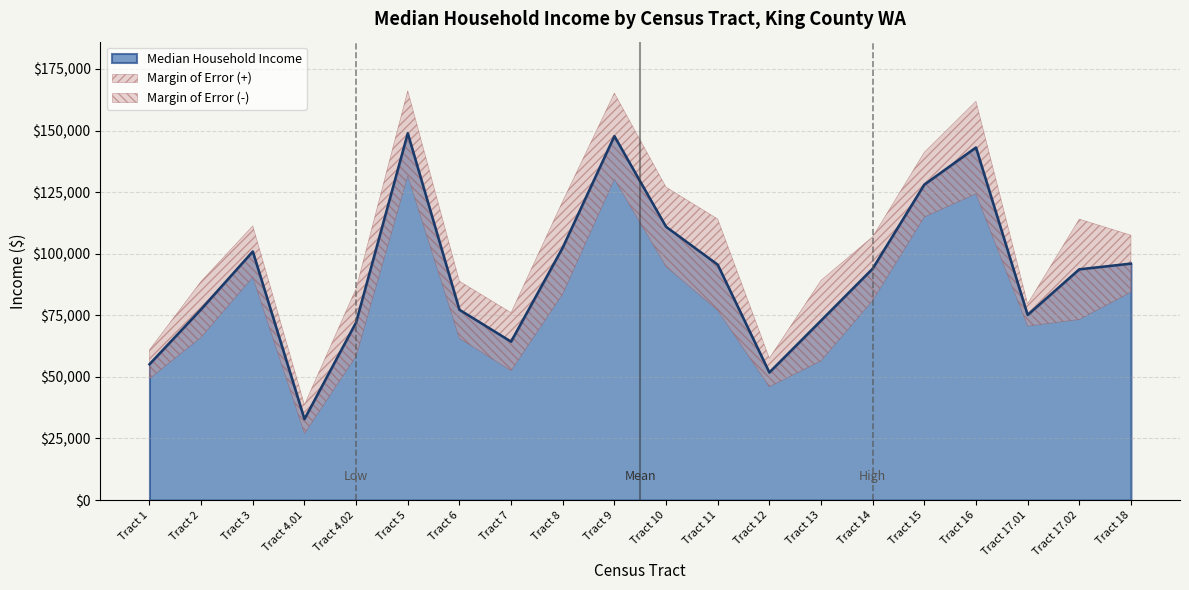

Count the number of values greater than 93948.

9